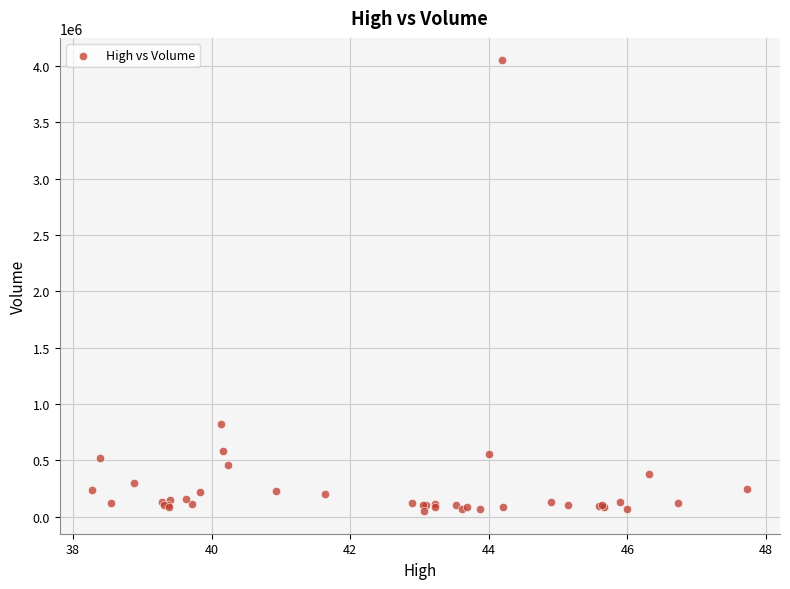

What Y value in the scatter plot is closest to 2049600?

818600